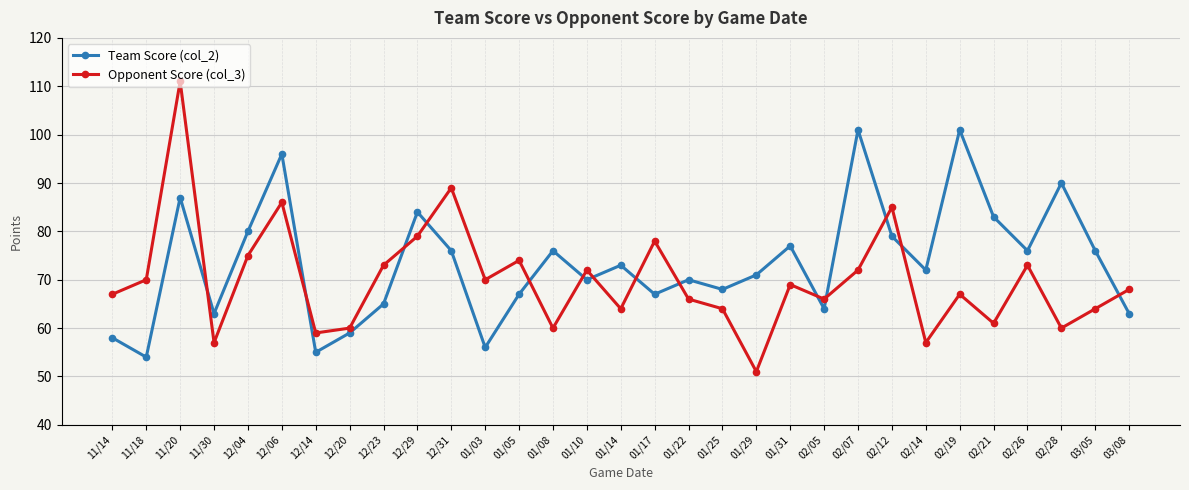

The Opponent Score (col_3) series shows 116 at 12/31. True or false?

False